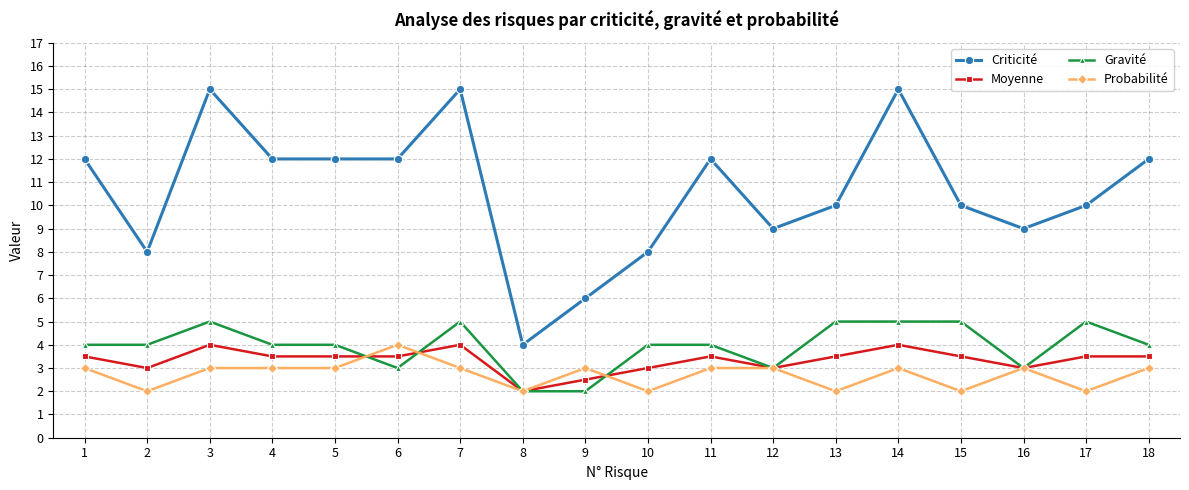

Count the number of data series in this chart.

4